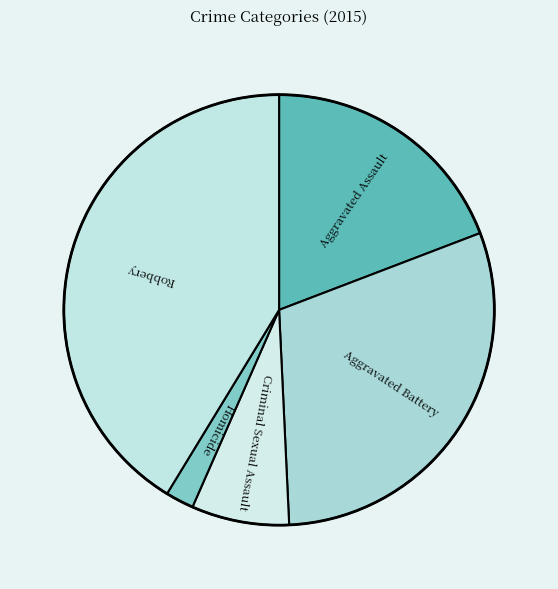

Combined, do Aggravated Battery and Robbery account for over 50%?

Yes